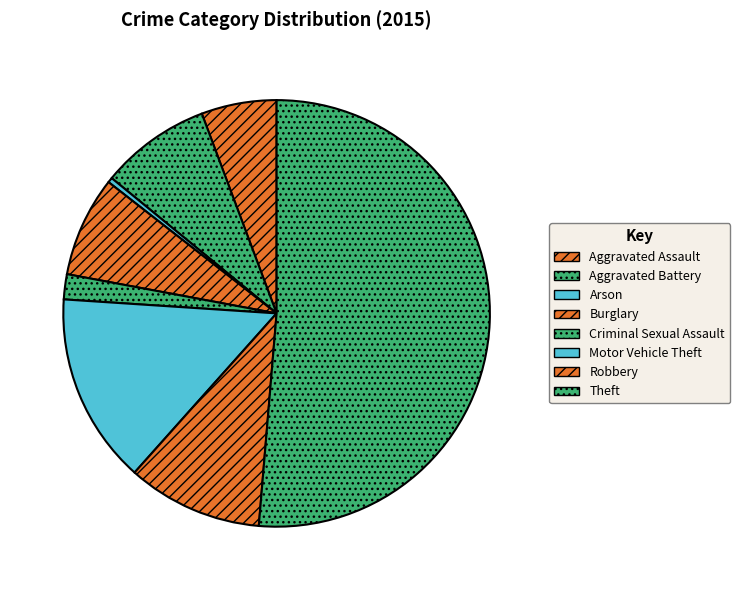

Approximately how many times larger is the value at Burglary compared to Robbery?

0.7